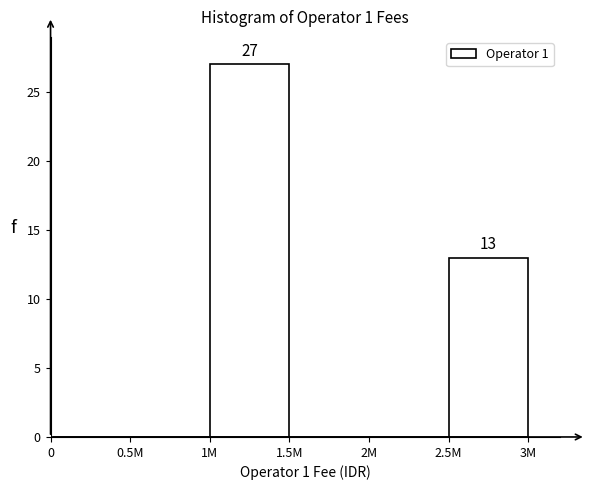

Reading right to left, extract all data points from this chart.

2.5M=13	2M=0	1.5M=0	1M=27	0.5M=0	0=0